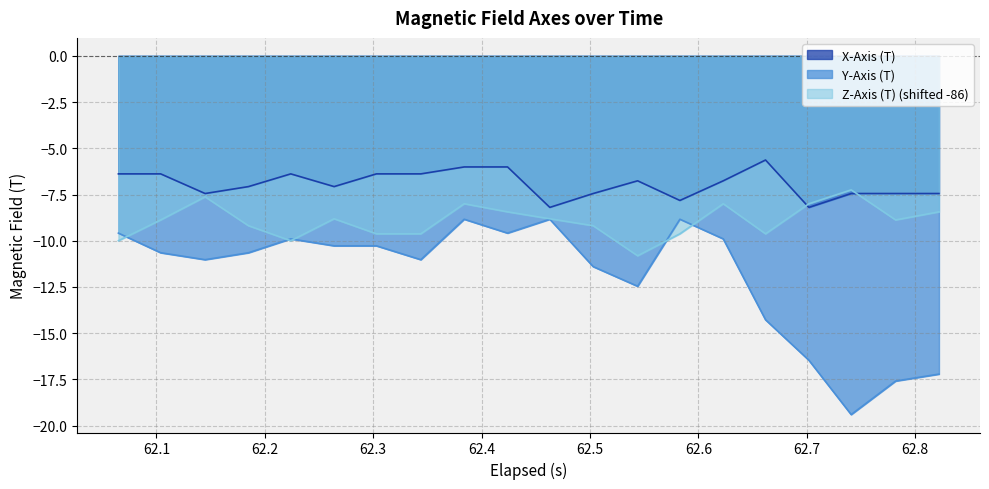

Rank the series by their average value, from highest to lowest.

X-Axis (T), Z-Axis (T) (shifted -86), Y-Axis (T)